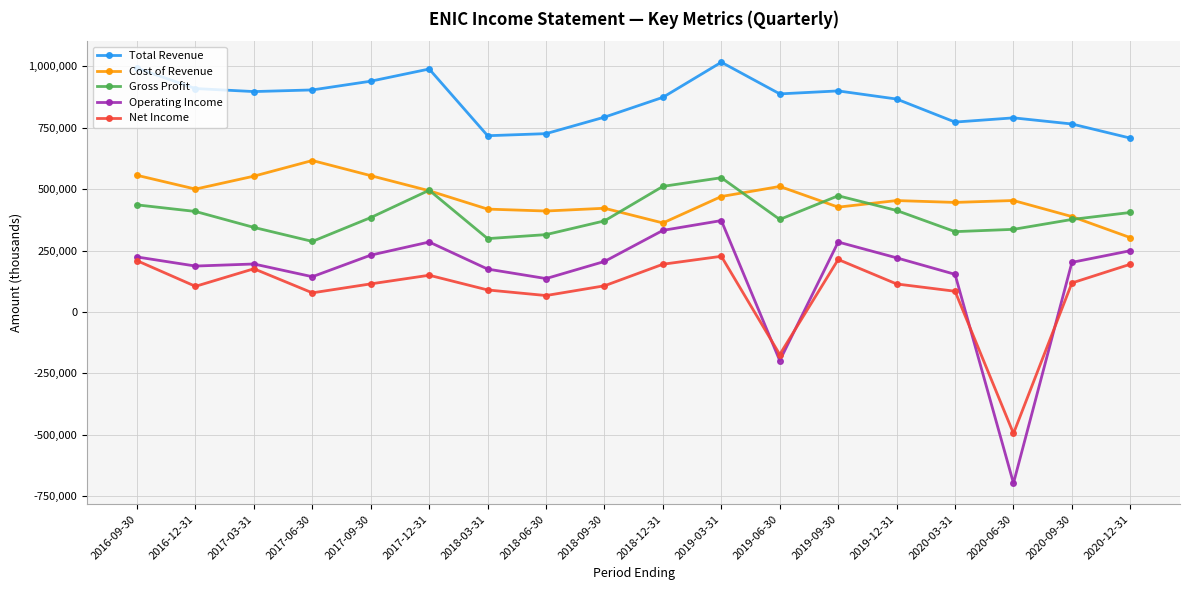

True or false: Total Revenue and Net Income intersect in this chart.

False